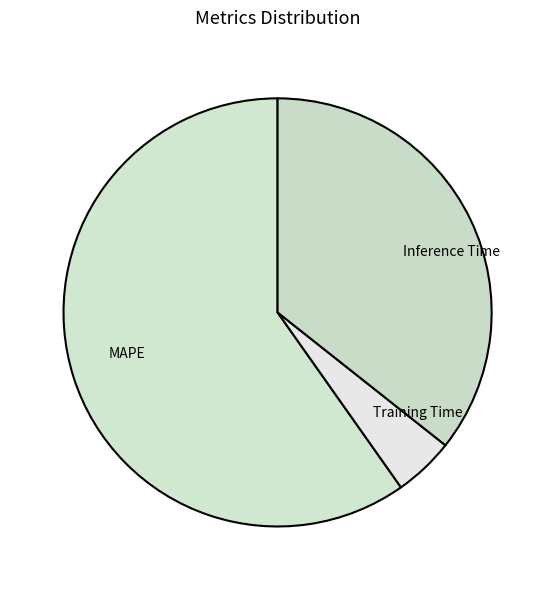

Rank the categories by value from lowest to highest.

Training Time, Inference Time, MAPE